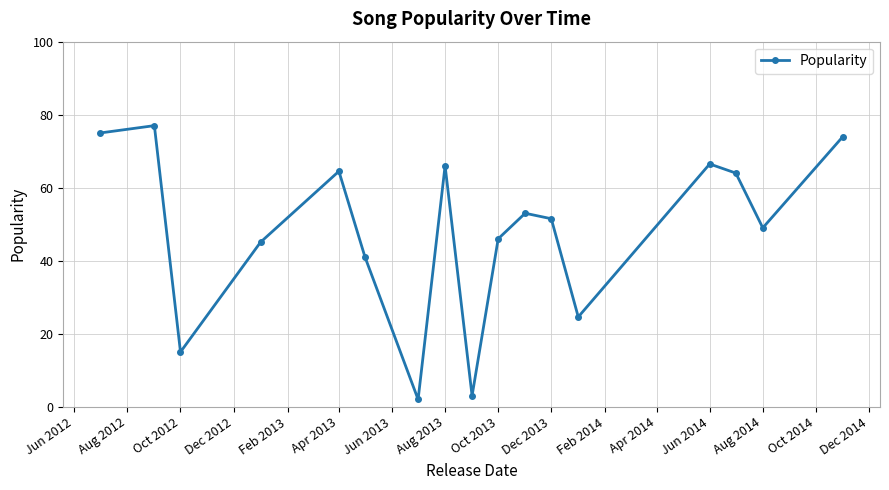

True or false: there are more than 0 points higher than both neighbors.

True